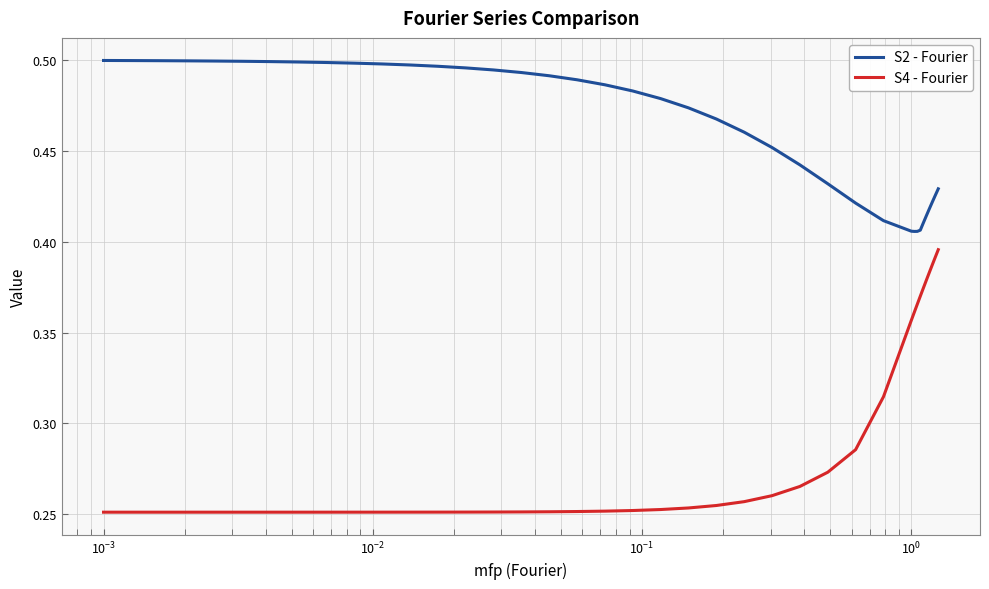

True or false: S4 - Fourier and S2 - Fourier intersect in this chart.

False